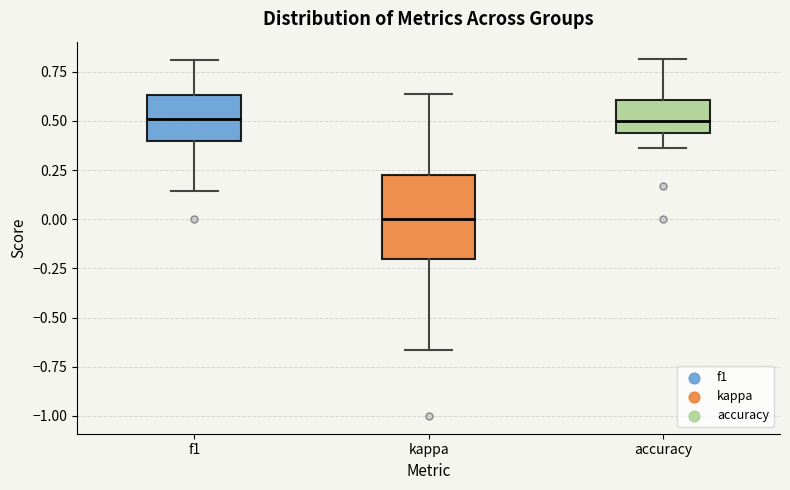

Reading left to right, transcribe this box plot: for each box, give where its median line is, the range the box spans, and where its two whiskers end, as read against the y-axis. The values are not printed on the chart, so give them approximately, as read against the axis.

f1: median 0.50, box 0.40 to 0.65, whiskers 0.15 to 0.80
kappa: median 0.00, box -0.20 to 0.25, whiskers -0.65 to 0.65
accuracy: median 0.50, box 0.45 to 0.60, whiskers 0.35 to 0.80